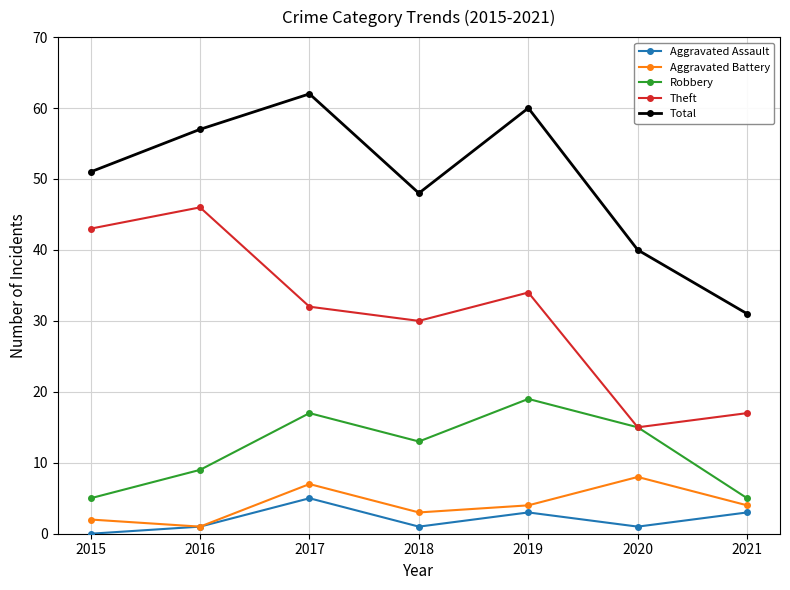

What are all the series names shown in the legend?

Aggravated Assault, Aggravated Battery, Robbery, Theft, Total